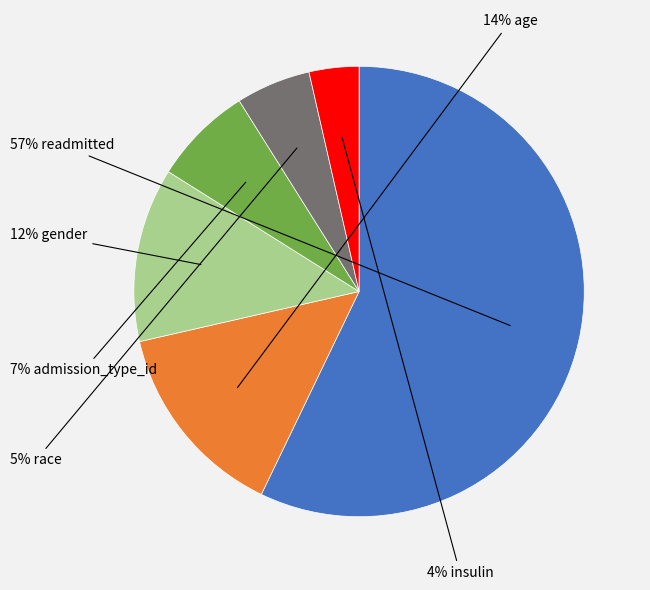

Is there any slice that represents more than half of the pie?

Yes